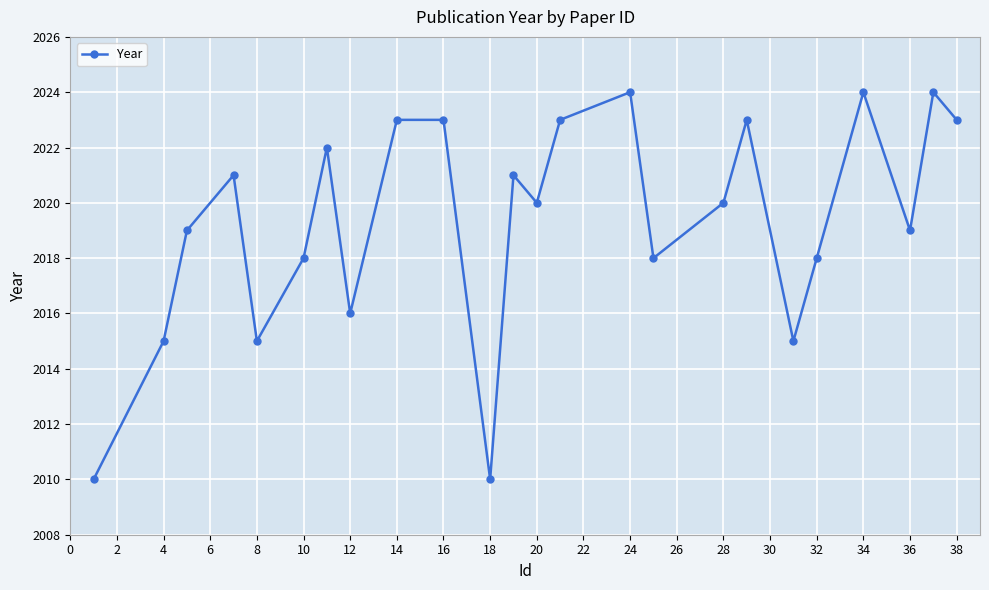

What is the difference between the maximum and minimum values?

14